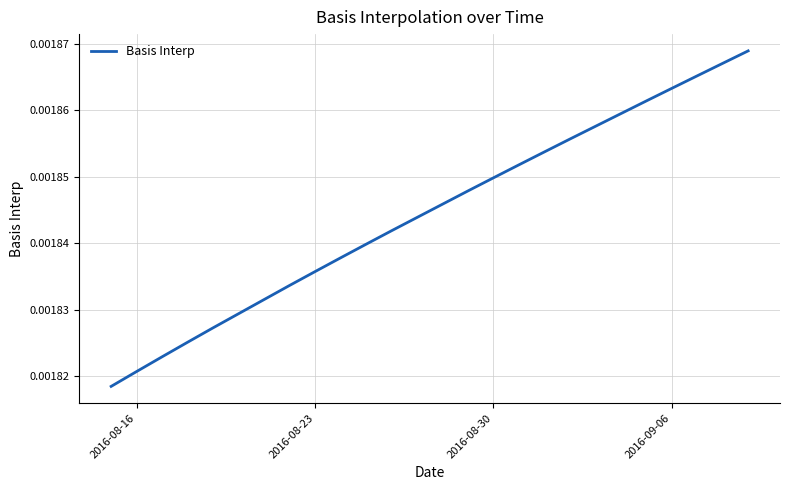

What is the label of the 2nd point from the left?

2016-08-16